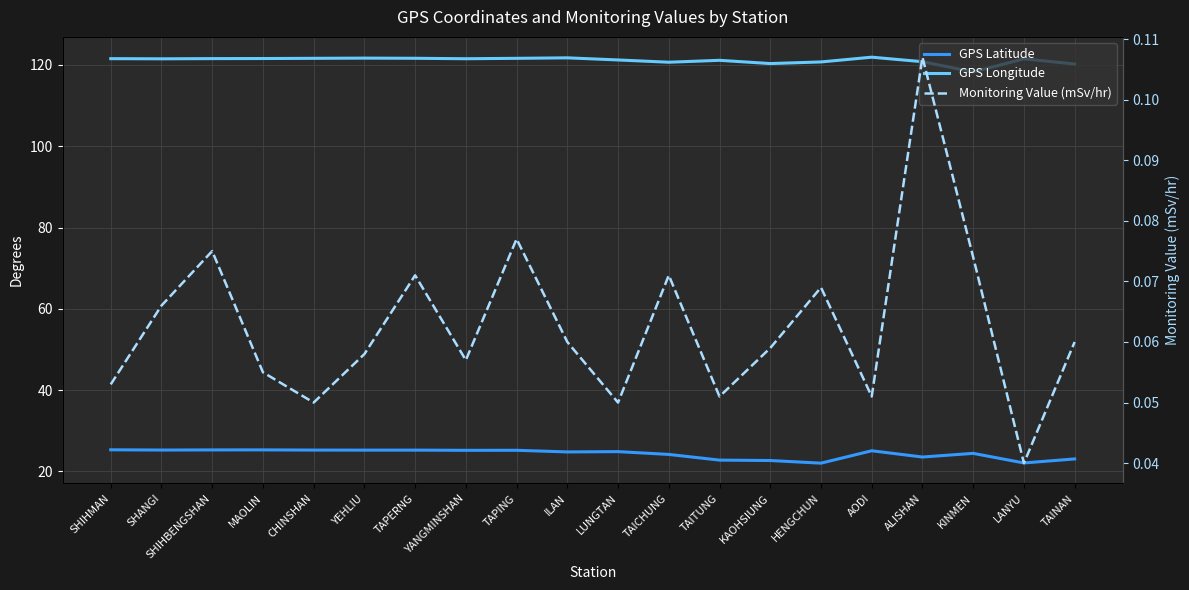

Reading left to right, what are all the values shown in this chart?

GPS Latitude: 25.3	25.2	25.3	25.3	25.2	25.2	25.2	25.2	25.2	24.8	24.8	24.1	22.8	22.6	22.0	25.1	23.5	24.4	22.1	23.0
GPS Longitude: 121.6	121.5	121.6	121.6	121.6	121.7	121.7	121.5	121.6	121.8	121.2	120.7	121.2	120.3	120.8	121.9	120.8	118.3	121.5	120.2
Monitoring Value (mSv/hr): 0.1	0.1	0.1	0.1	0.1	0.1	0.1	0.1	0.1	0.1	0.1	0.1	0.1	0.1	0.1	0.1	0.1	0.1	0.0	0.1